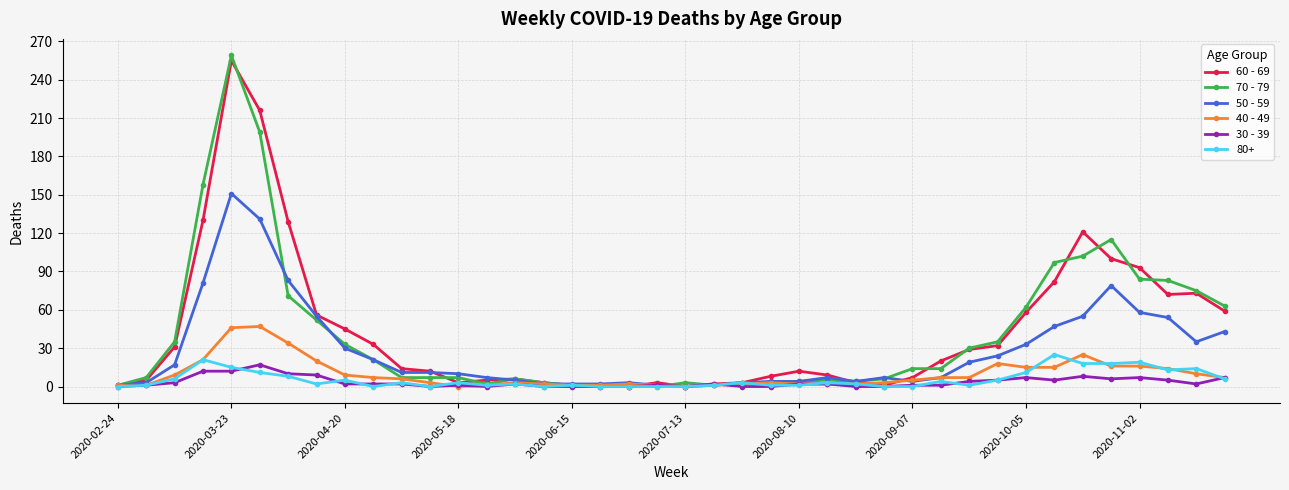

What is the difference between the second highest and second lowest values in the 70 - 79 series?

199